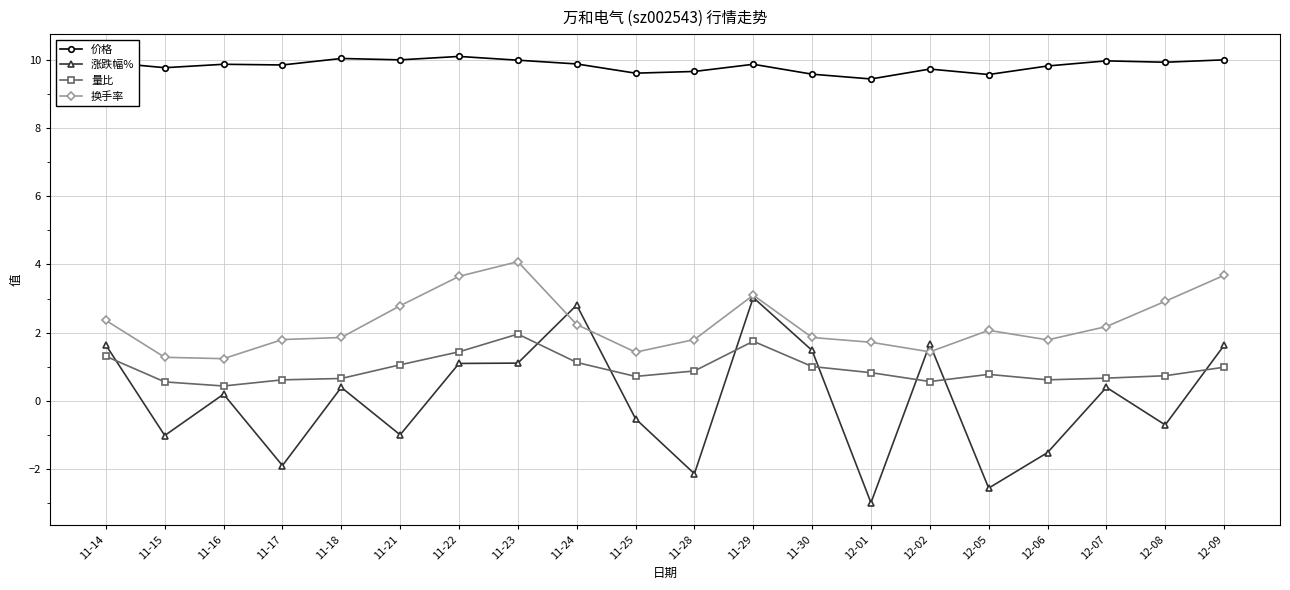

The value of 量比 at 11-22 is 1.4. True or false?

True